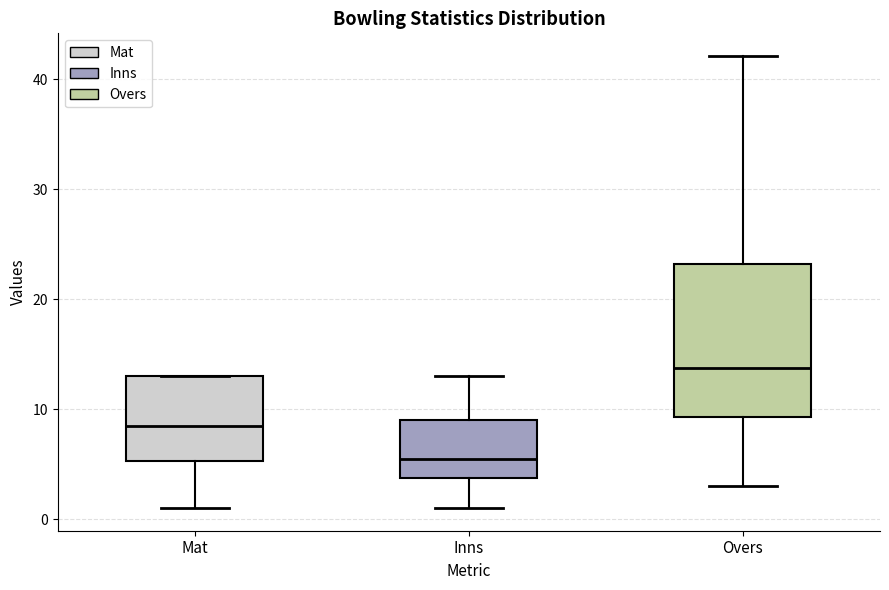

Where does the lower whisker of the box for Mat end on the y-axis? The values are not printed on the chart, so give them approximately, as read against the axis.

1